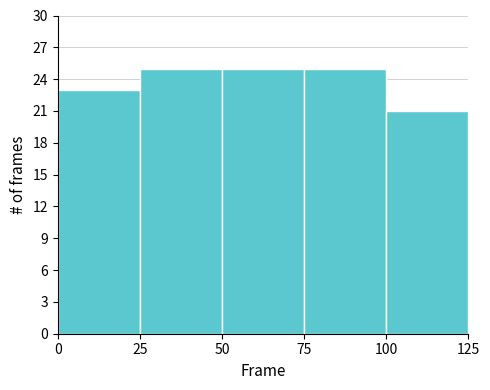

How tall is the bar that spans 100 to 125 on the x-axis? The values are not printed on the chart, so give them approximately, as read against the axis.

21